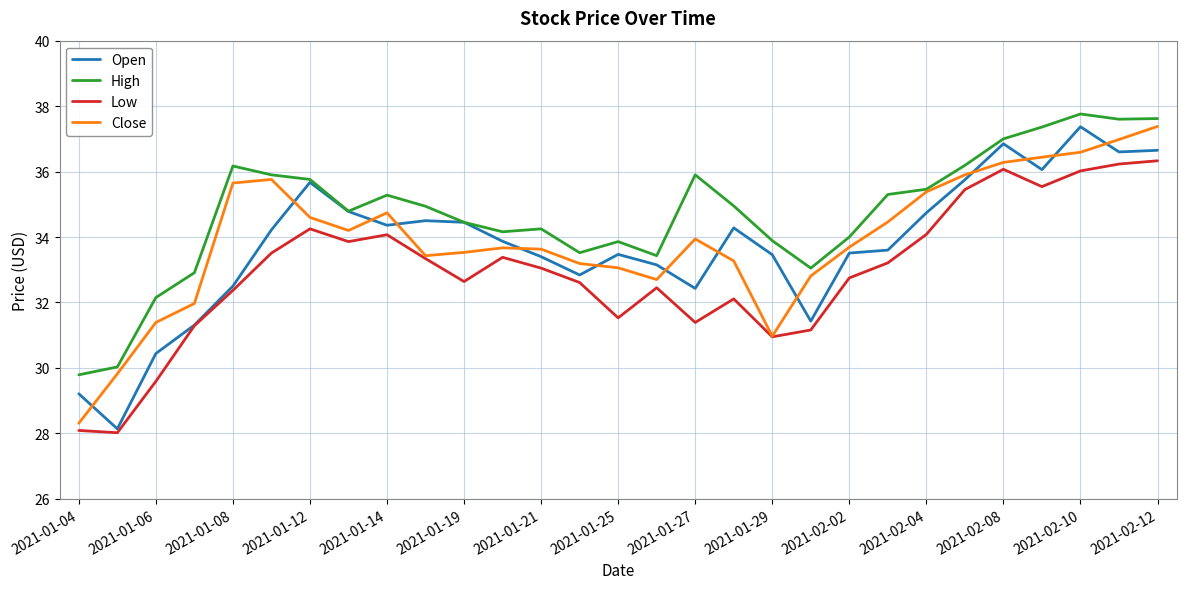

What is the maximum value for High?

37.8